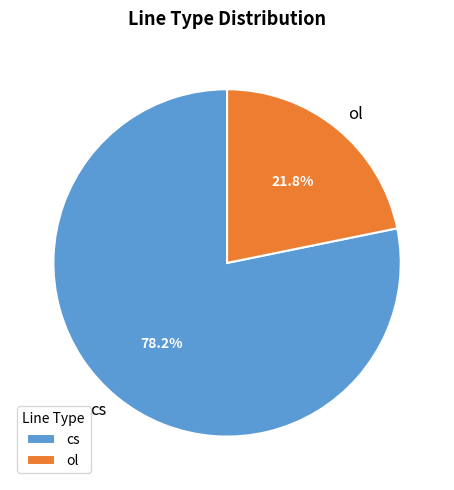

To the nearest percent, what percentage of the pie is ol?

22%